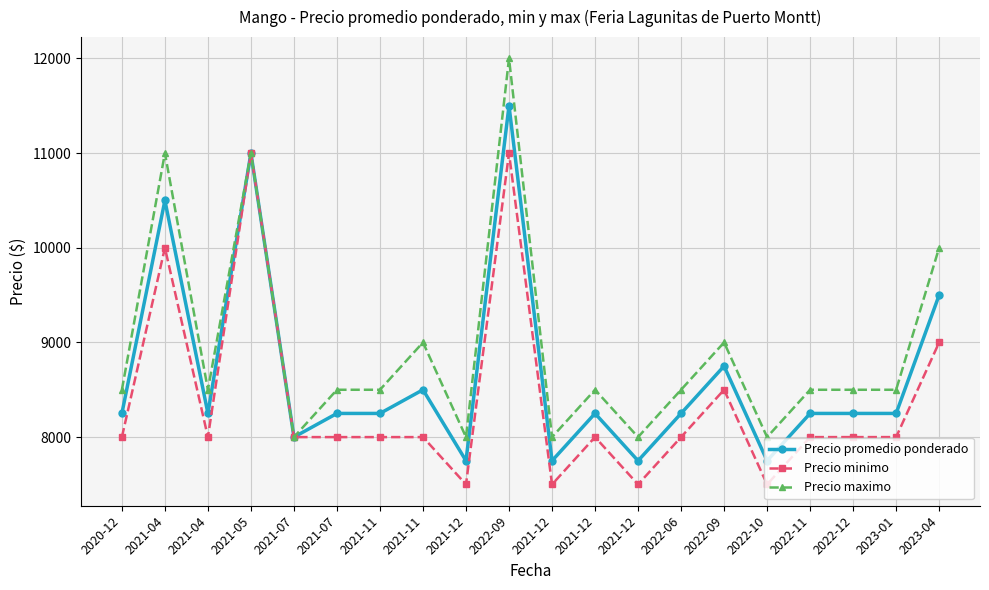

Reading left to right, what are all the values shown in this chart?

Precio promedio ponderado: 2020-12=8250	2021-04=10500	2021-04=8250	2021-05=11000	2021-07=8000	2021-07=8250	2021-11=8250	2021-11=8500	2021-12=7750	2022-09=11500	2021-12=7750	2021-12=8250	2021-12=7750	2022-06=8250	2022-09=8750	2022-10=7750	2022-11=8250	2022-12=8250	2023-01=8250	2023-04=9500
Precio minimo: 2020-12=8000	2021-04=10000	2021-04=8000	2021-05=11000	2021-07=8000	2021-07=8000	2021-11=8000	2021-11=8000	2021-12=7500	2022-09=11000	2021-12=7500	2021-12=8000	2021-12=7500	2022-06=8000	2022-09=8500	2022-10=7500	2022-11=8000	2022-12=8000	2023-01=8000	2023-04=9000
Precio maximo: 2020-12=8500	2021-04=11000	2021-04=8500	2021-05=11000	2021-07=8000	2021-07=8500	2021-11=8500	2021-11=9000	2021-12=8000	2022-09=12000	2021-12=8000	2021-12=8500	2021-12=8000	2022-06=8500	2022-09=9000	2022-10=8000	2022-11=8500	2022-12=8500	2023-01=8500	2023-04=10000